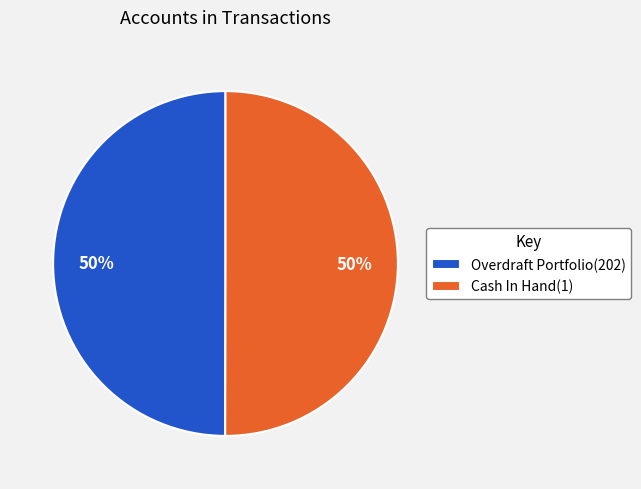

How many segments does this pie chart have?

2